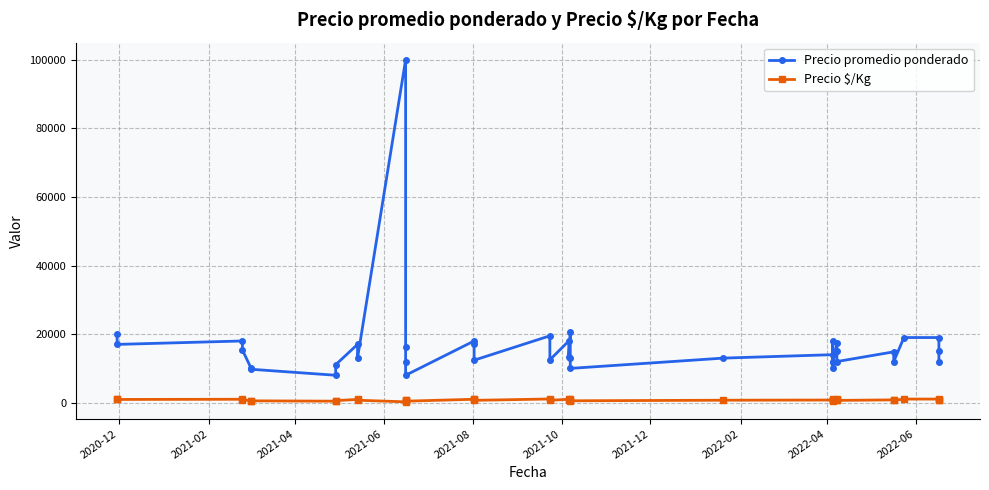

Which series has the largest total across all categories?

Precio promedio ponderado